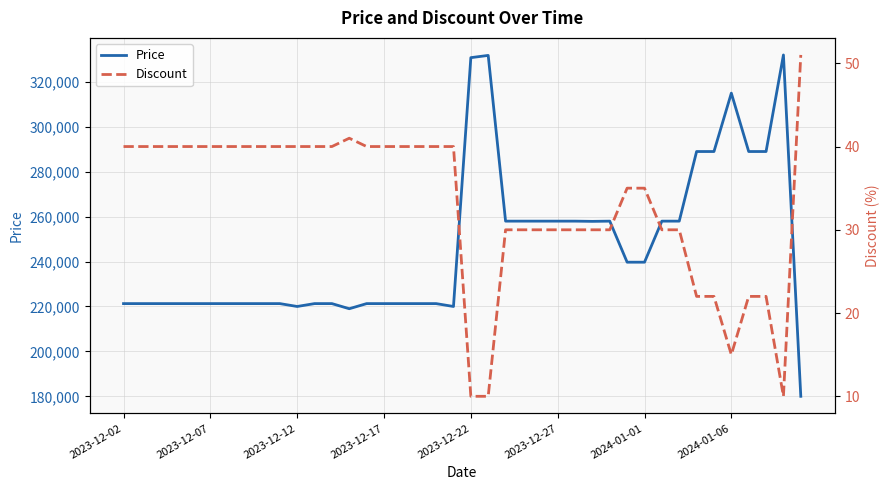

How many values in the Price series are below 221280?

4